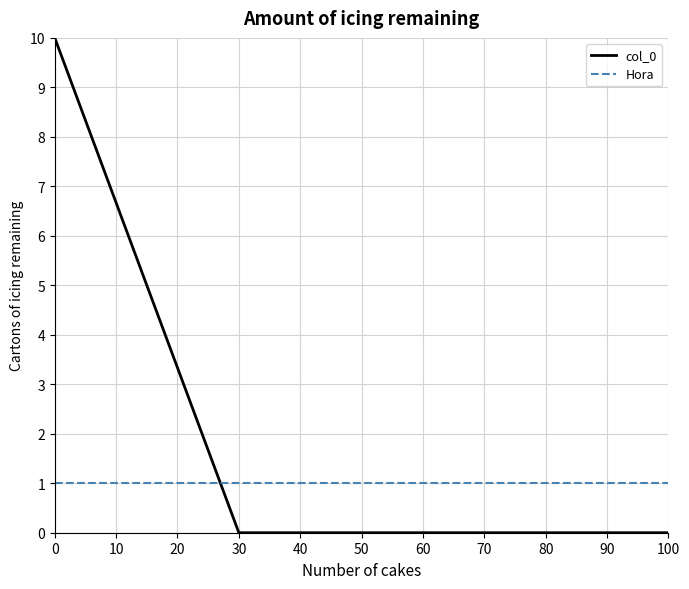

What are all the series names shown in the legend?

col_0, Hora